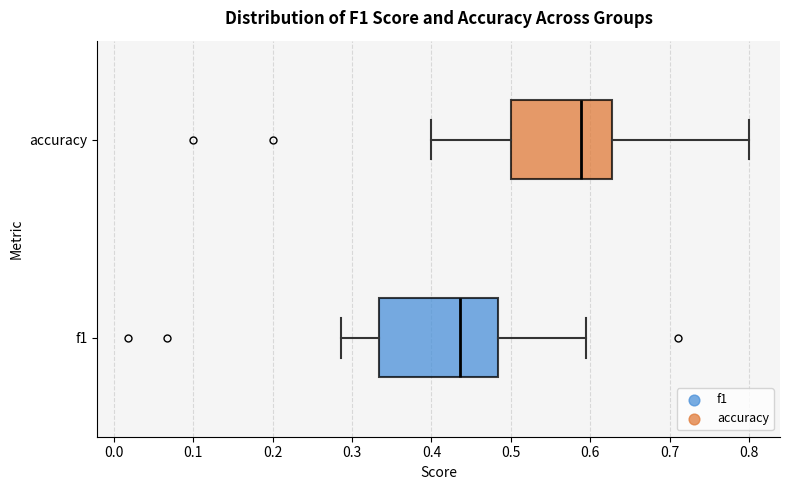

Reading bottom to top, read every box against the x-axis: the position of its median line, the range the box covers, and the ends of its whiskers. The values are not printed on the chart, so give them approximately, as read against the axis.

f1: median 0.44, box 0.33 to 0.48, whiskers 0.29 to 0.60
accuracy: median 0.59, box 0.50 to 0.63, whiskers 0.40 to 0.80